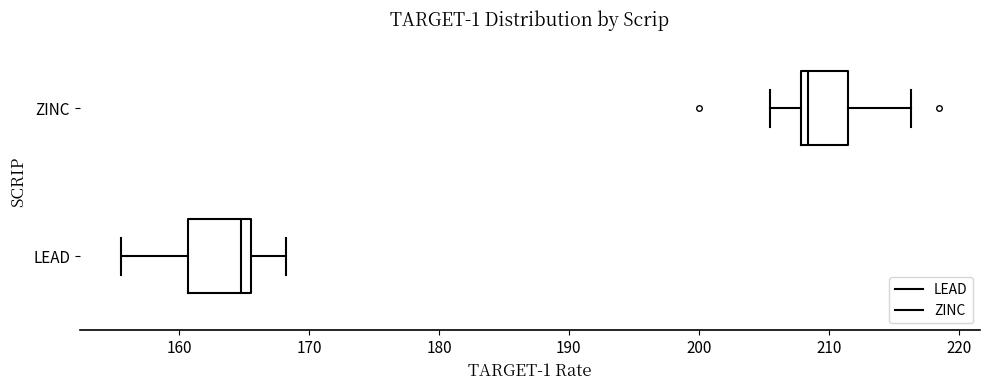

Reading bottom to top, read every box against the x-axis: the position of its median line, the range the box covers, and the ends of its whiskers. The values are not printed on the chart, so give them approximately, as read against the axis.

LEAD: median 165, box 161 to 166, whiskers 156 to 168
ZINC: median 208 (just right of the box's left edge), box 208 to 212, whiskers 206 to 216